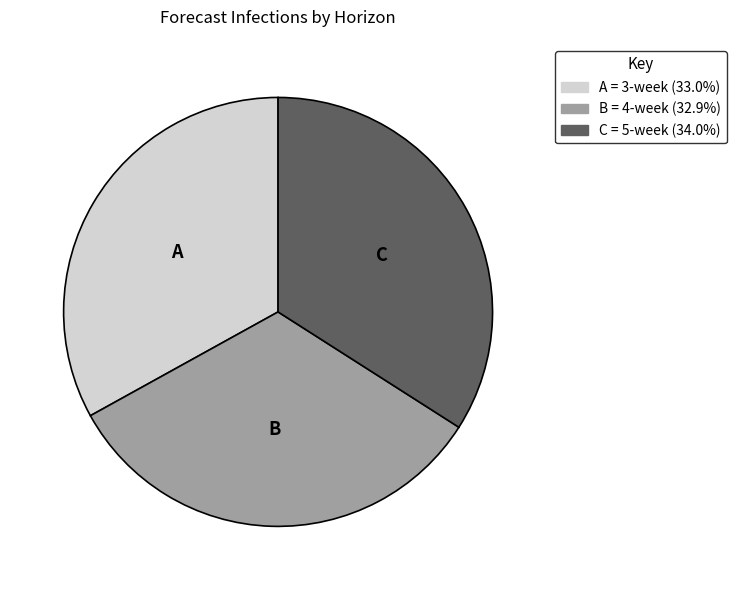

Is there a majority slice in this chart?

No